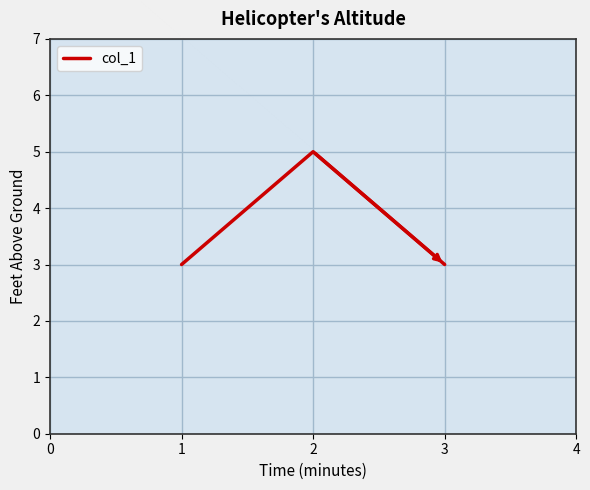

The value at 1 is 5. True or false?

False